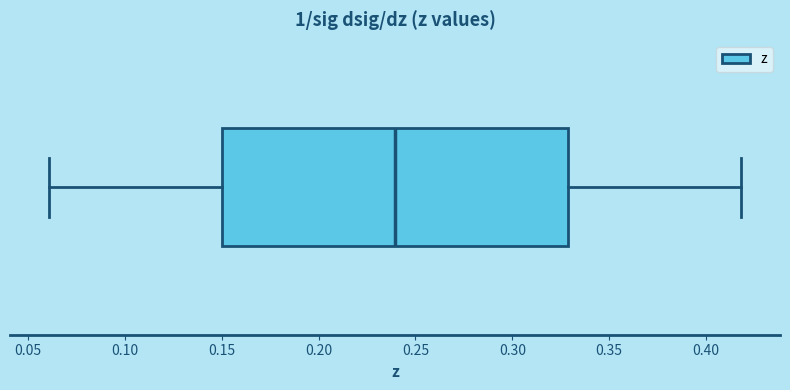

Read this box plot against the x-axis: the position of the median line, the range covered by the box, and the ends of both whiskers. The values are not printed on the chart, so give them approximately, as read against the axis.

median 0.24, box 0.15 to 0.33, whiskers 0.06 to 0.42